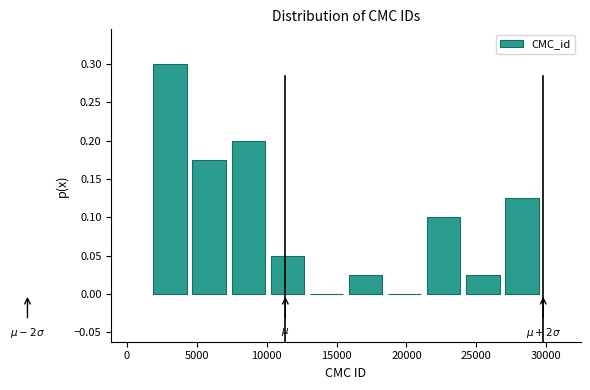

Over which range of the x-axis is the bar tallest?

1500 to 4500